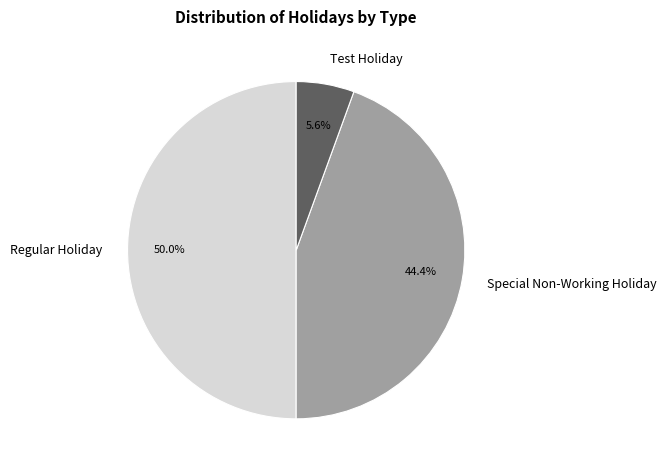

How much of the chart is everything except Regular Holiday?

50.0%